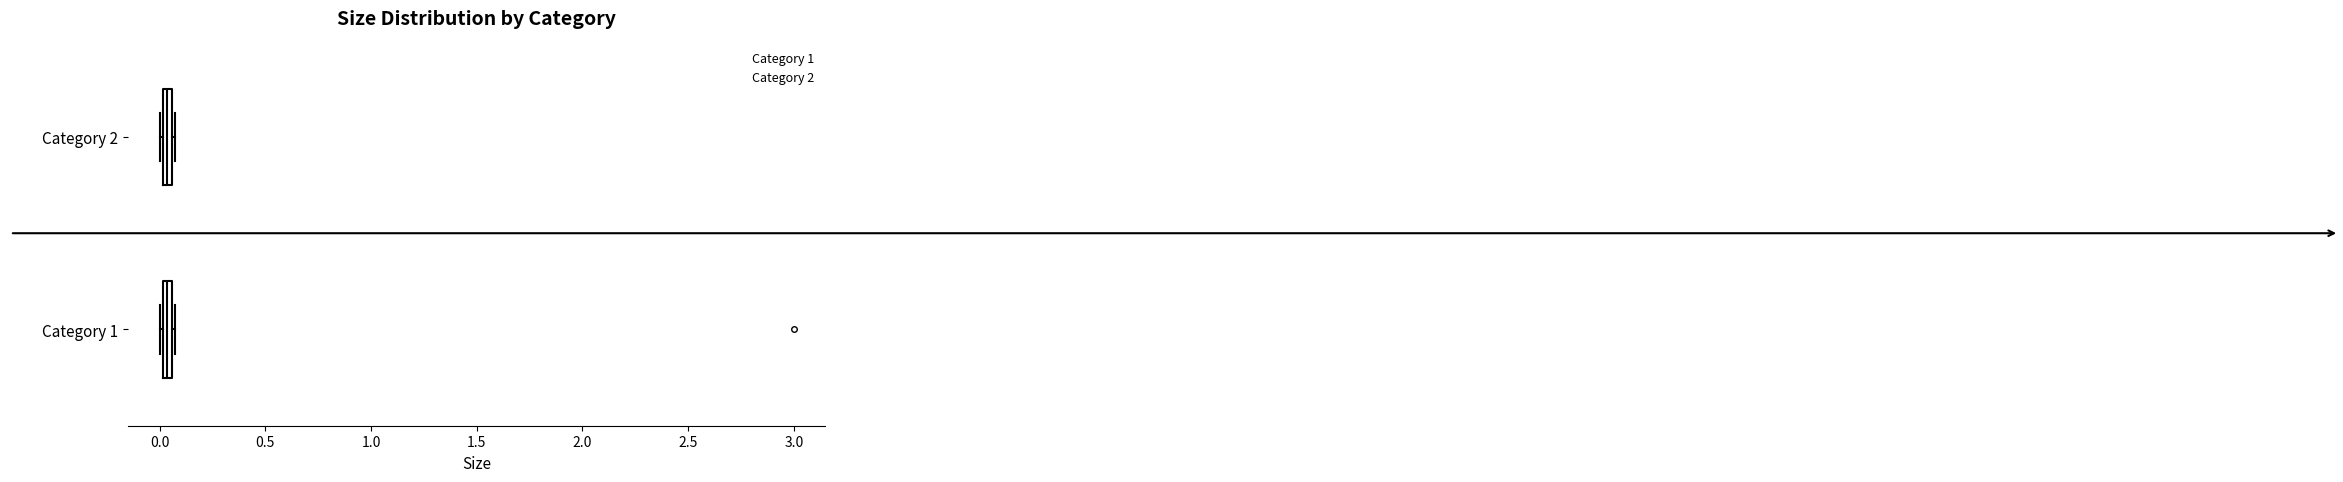

Where is the right edge of the box for Category 2 on the x-axis? The values are not printed on the chart, so give them approximately, as read against the axis.

0.05